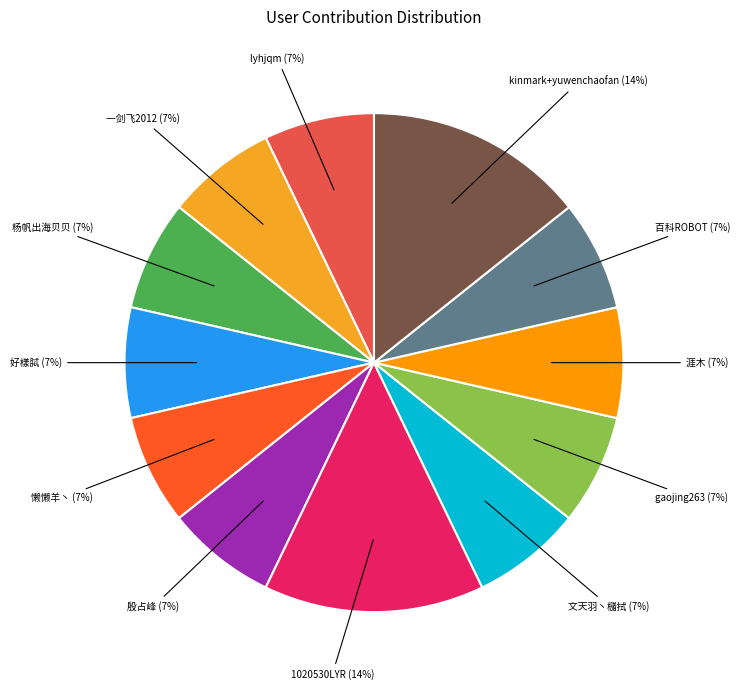

Is 好樣脦 the majority of the pie?

No